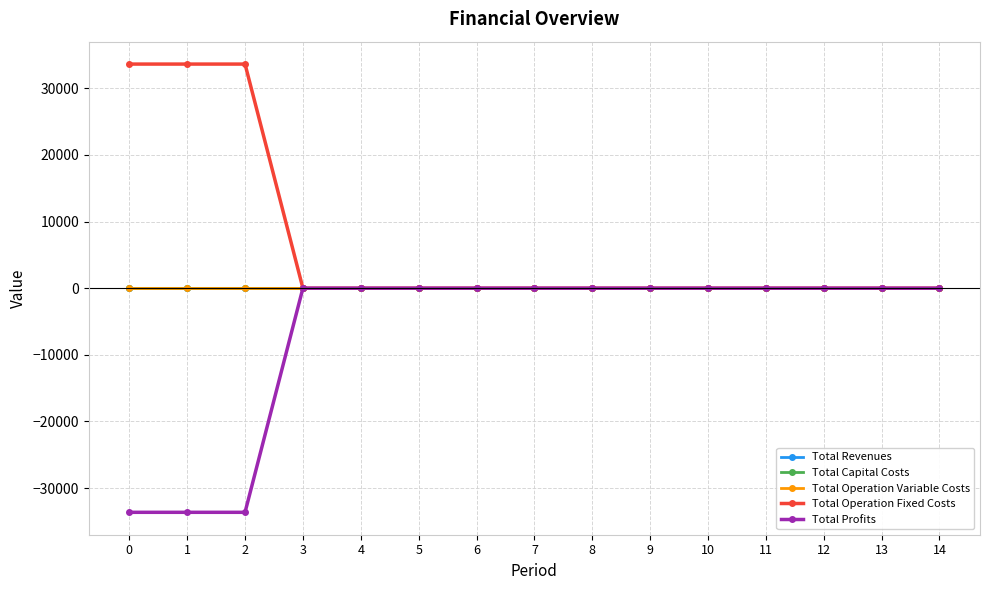

Reading left to right, extract all data points from this chart.

Total Revenues: 0=0.0	1=0.0	2=0.0	3=0.0	4=0.0	5=0.0	6=0.0	7=0.0	8=0.0	9=0.0	10=0.0	11=0.0	12=0.0	13=0.0	14=0.0
Total Capital Costs: 0=0.0	1=0.0	2=0.0	3=0.0	4=0.0	5=0.0	6=0.0	7=0.0	8=0.0	9=0.0	10=0.0	11=0.0	12=0.0	13=0.0	14=0.0
Total Operation Variable Costs: 0=0.0	1=0.0	2=0.0	3=0.0	4=0.0	5=0.0	6=0.0	7=0.0	8=0.0	9=0.0	10=0.0	11=0.0	12=0.0	13=0.0	14=0.0
Total Operation Fixed Costs: 0=33627.6	1=33627.6	2=33627.6	3=0.0	4=0.0	5=0.0	6=0.0	7=0.0	8=0.0	9=0.0	10=0.0	11=0.0	12=0.0	13=0.0	14=0.0
Total Profits: 0=-33627.6	1=-33627.6	2=-33627.6	3=0.0	4=0.0	5=0.0	6=0.0	7=0.0	8=0.0	9=0.0	10=0.0	11=0.0	12=0.0	13=0.0	14=0.0